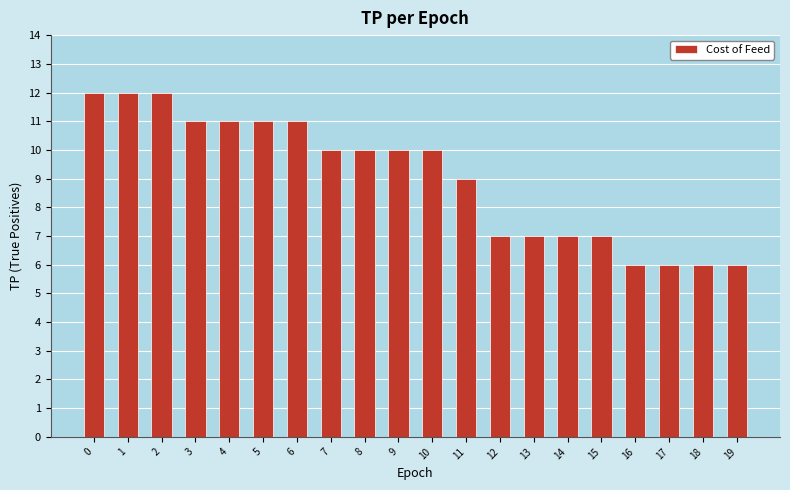

Is it true that the value at 17 is 6?

True